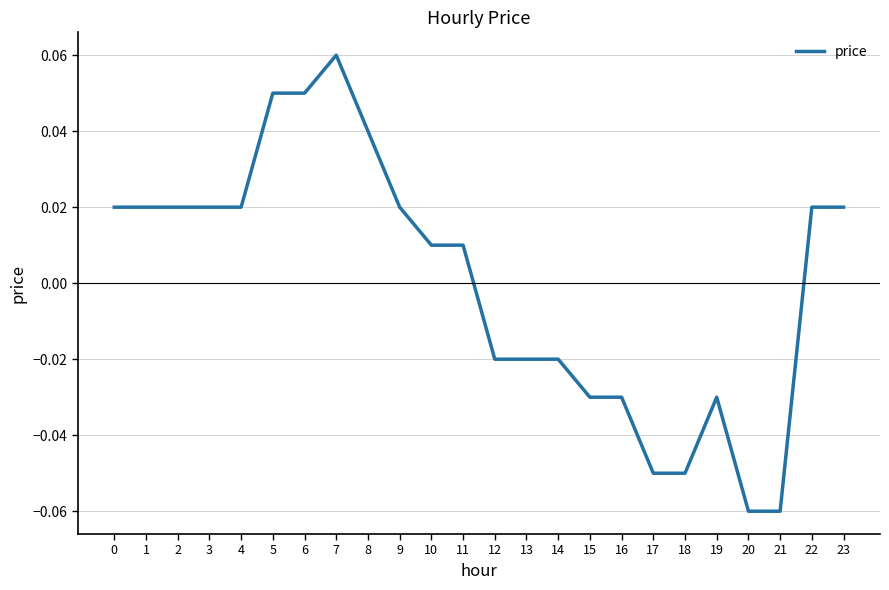

At which category does the chart reach its peak across all series?

7